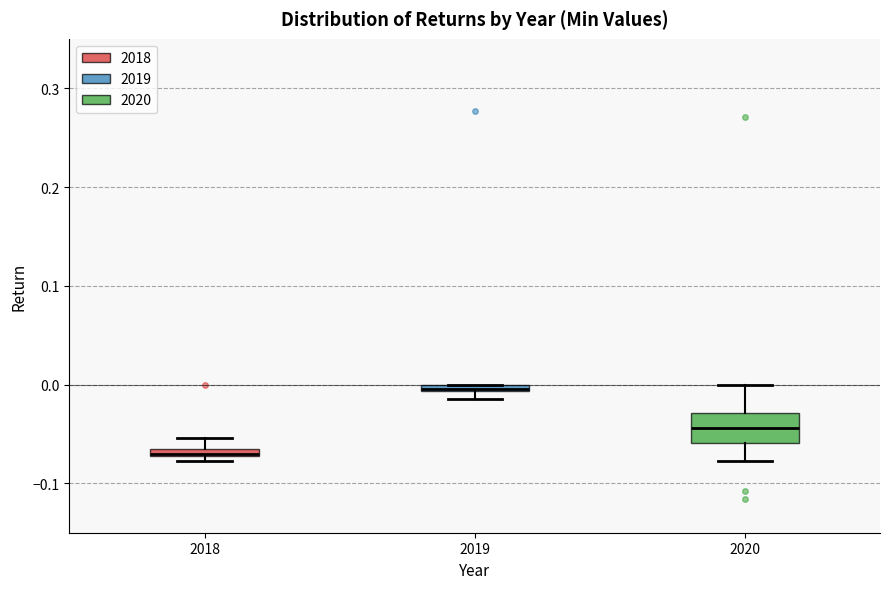

Where is the upper edge of the box at x = 2020 on the y-axis? The values are not printed on the chart, so give them approximately, as read against the axis.

-0.03